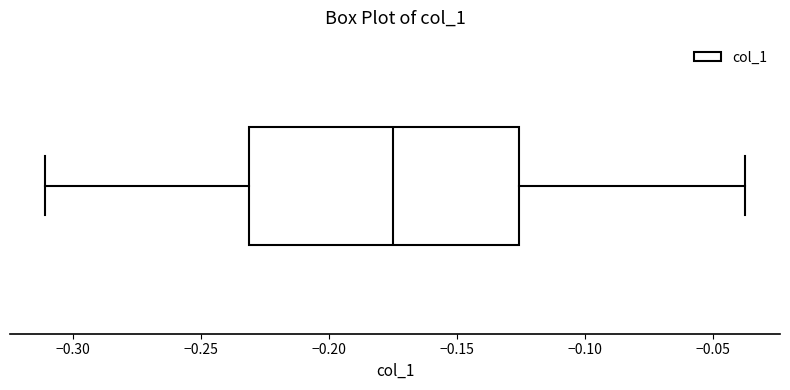

Where does the left whisker of the box end on the x-axis? The values are not printed on the chart, so give them approximately, as read against the axis.

-0.310